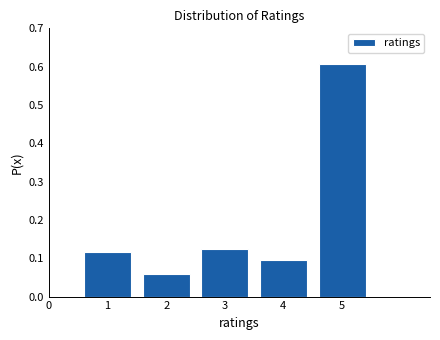

How many values are between 0 and 1?

5